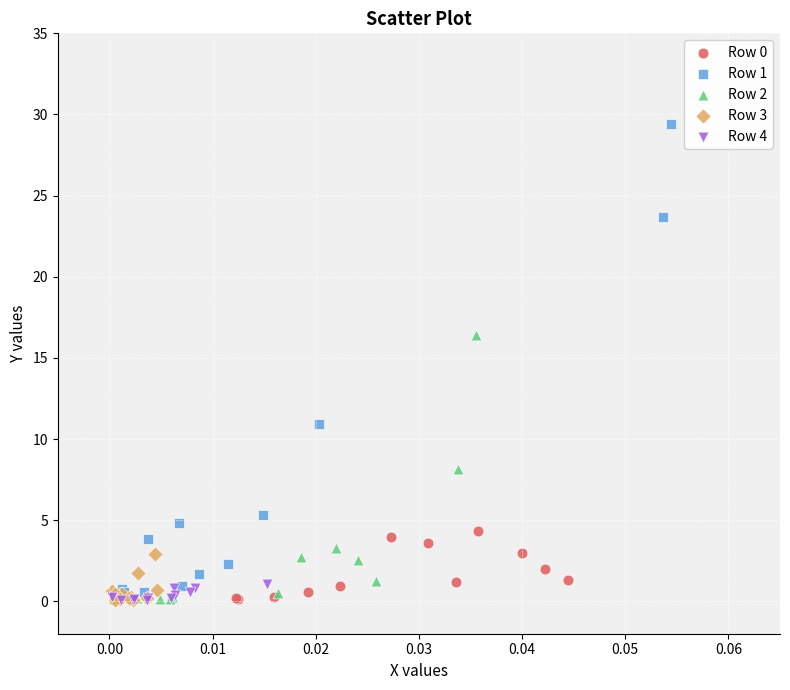

Which series has the widest spread of Y values?

Row 1